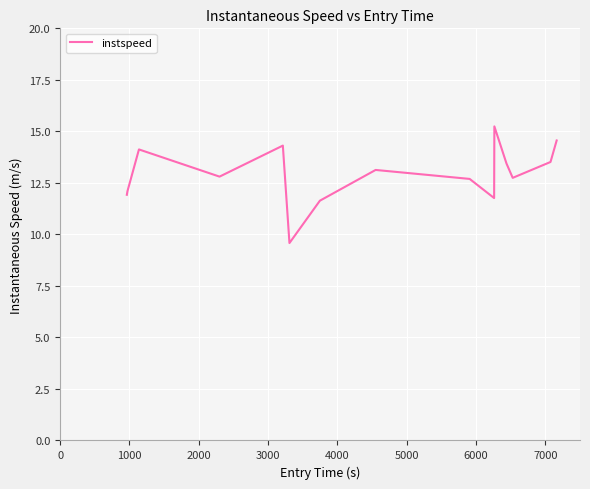

What is the minimum value shown in the chart?

9.6